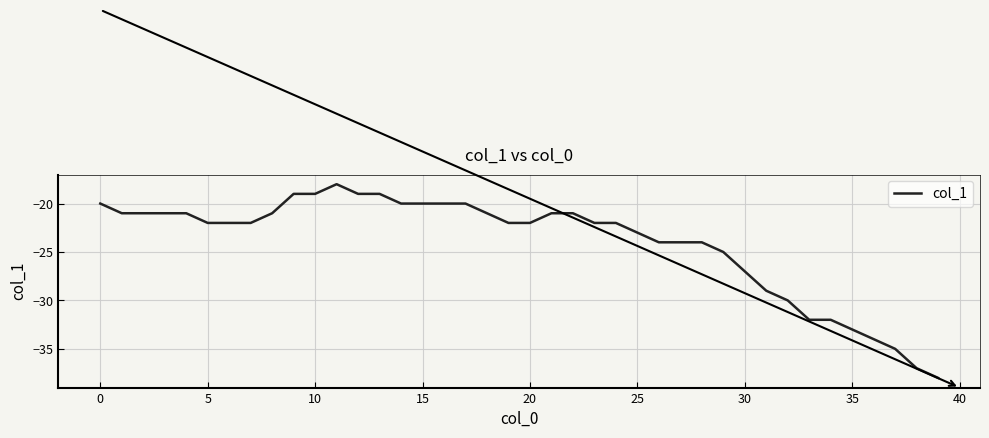

How many lines are shown in the chart?

1